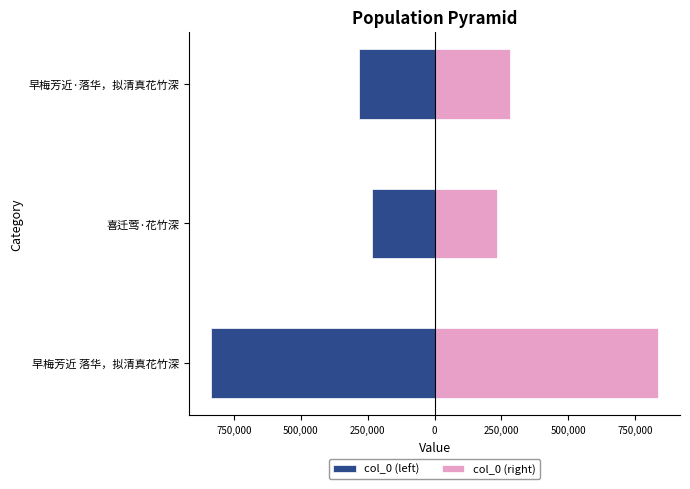

Which series has the largest range (max minus min)?

col_0 (left)